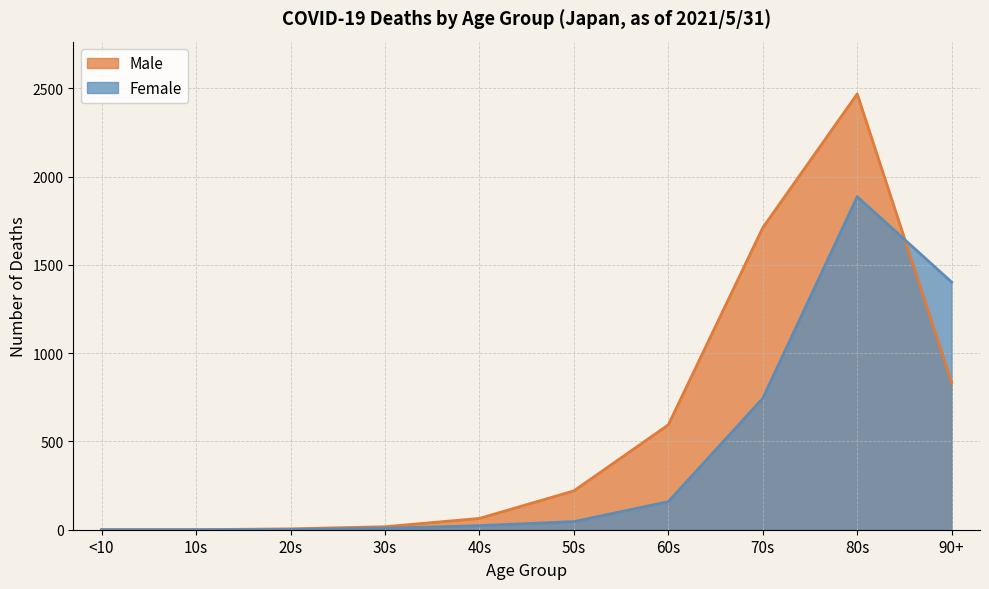

Which series has the largest total across all categories?

Male